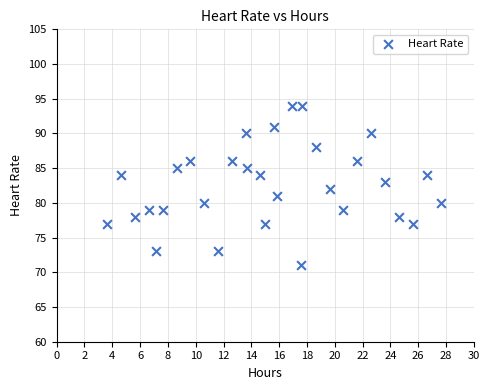

What is the range of Y values (max minus min)?

23